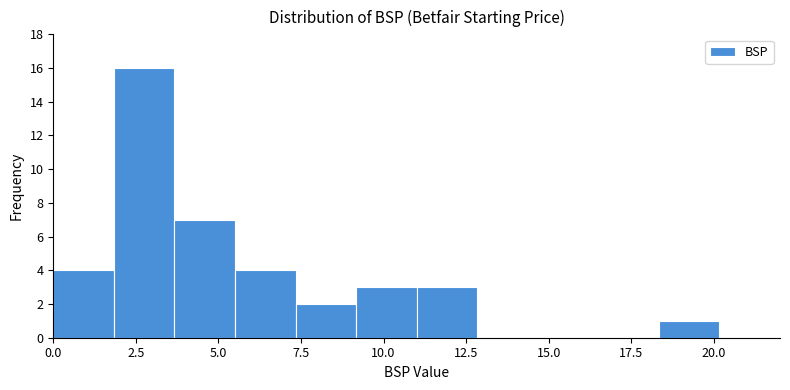

Read against the x-axis, roughly where is the centre of the tallest bar?

3.0